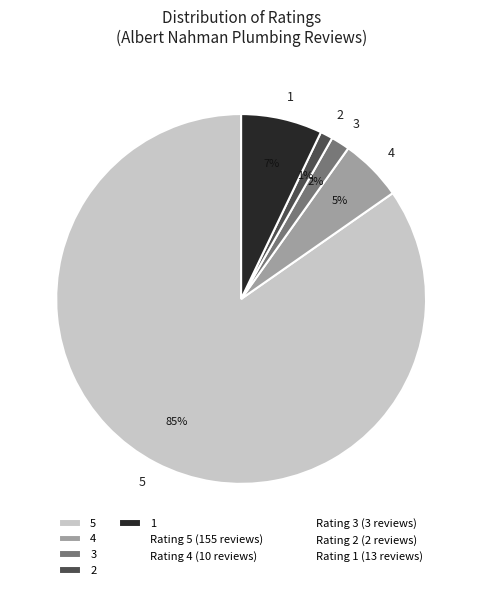

The 4 slice represents 1% of the pie. True or false?

False